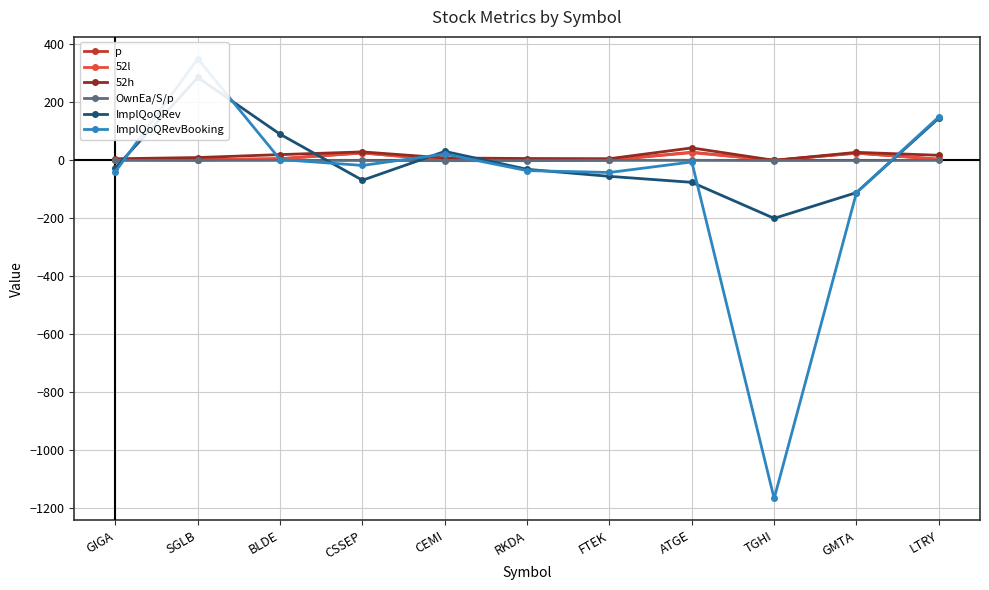

What is the spread (max minus min) of values at CEMI?

32.0